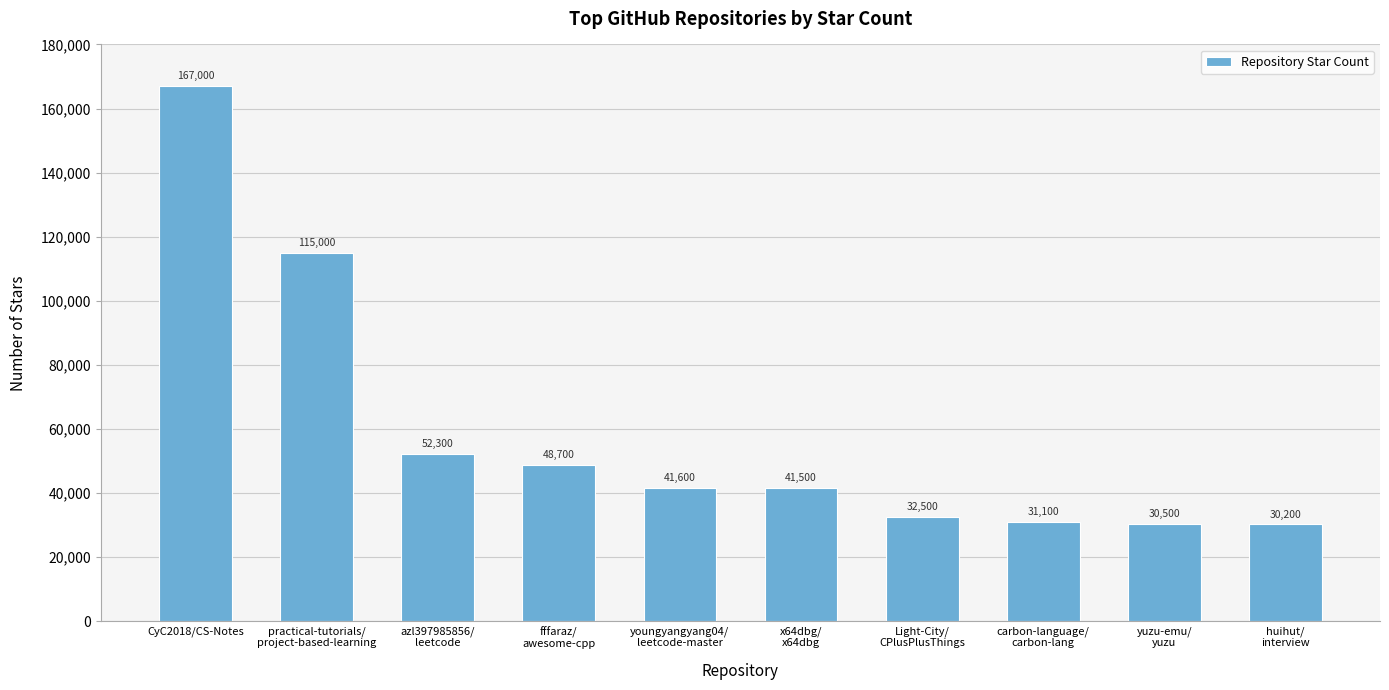

The value at huihut/
interview is 30200. True or false?

True